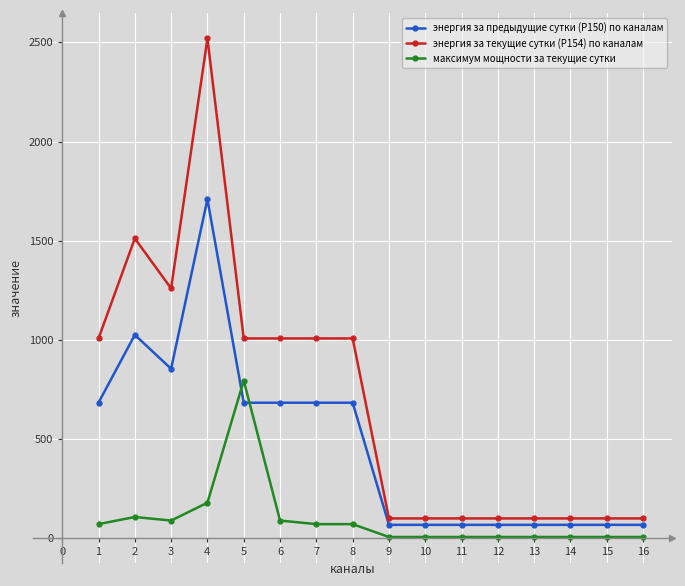

At which category is the sum across all series the highest?

4